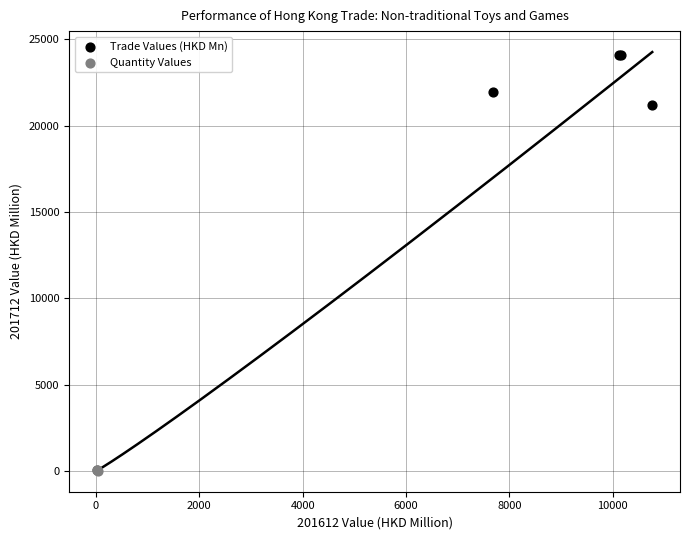

Which series has the widest spread of Y values?

Trade Values (HKD Mn)